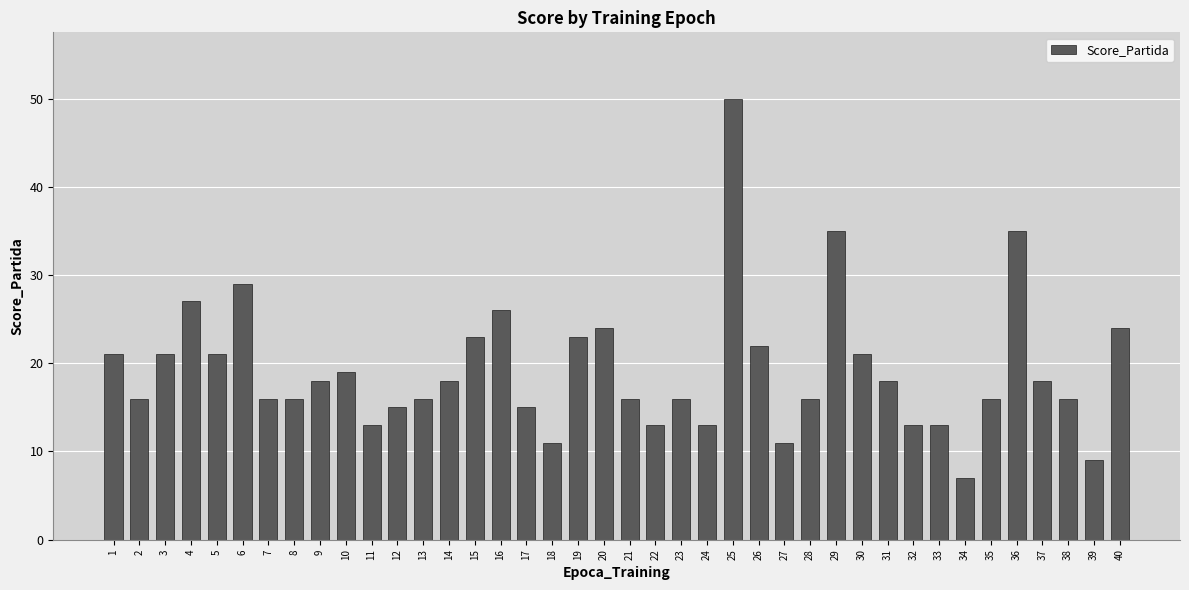

What is the sum of all values?

770